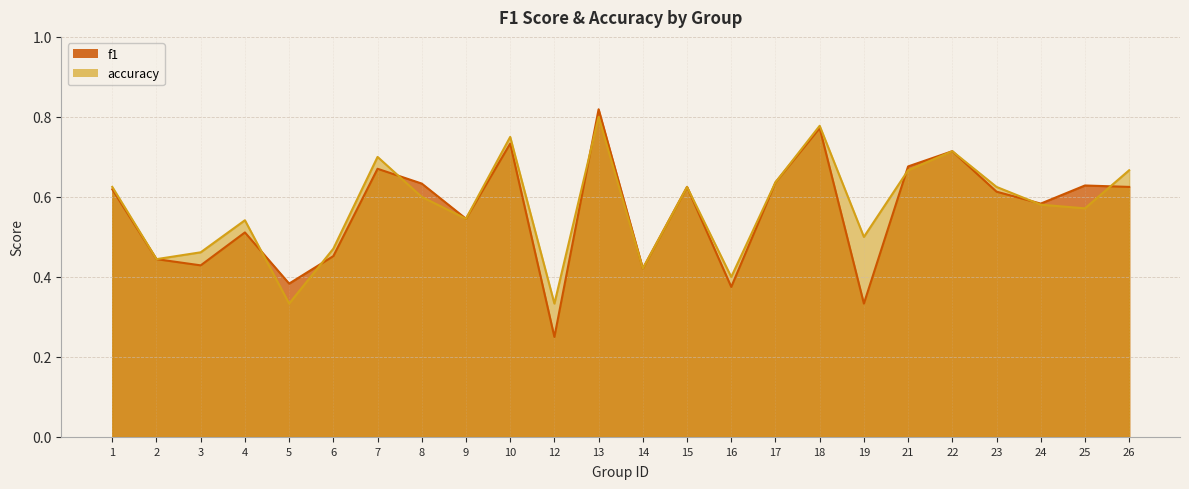

True or false: f1 has more than 0 points higher than both neighbors.

True